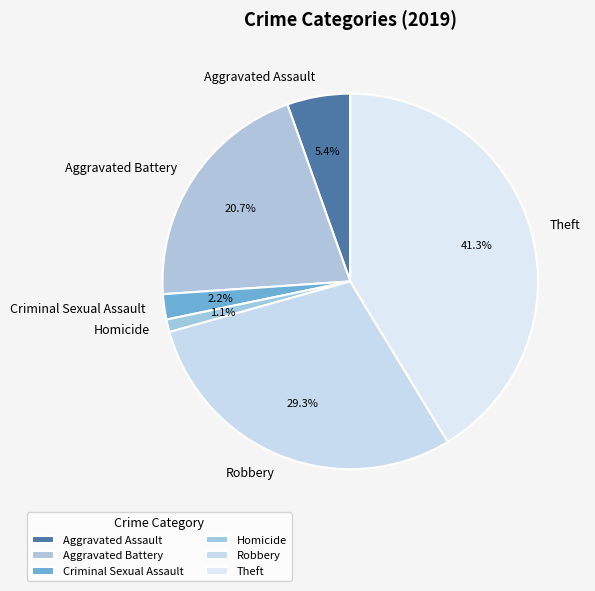

Which has a higher value, Aggravated Assault or Aggravated Battery?

Aggravated Battery